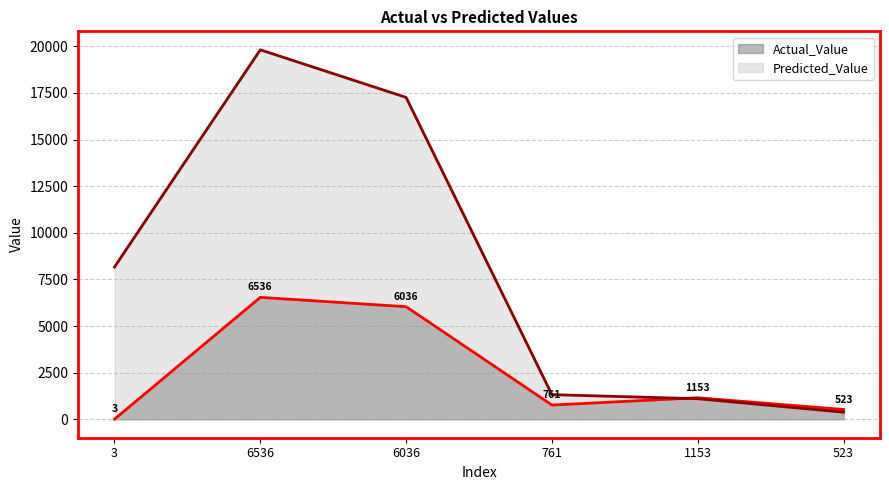

How many intersections are there between Predicted_Value and Actual_Value?

1